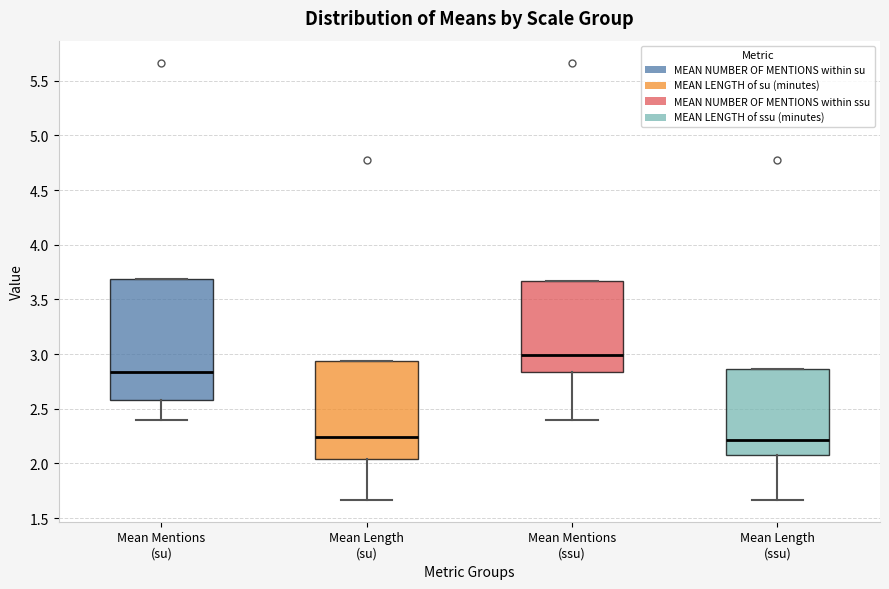

Where does the median line of the box for Mean Mentions (su) sit on the y-axis? The values are not printed on the chart, so give them approximately, as read against the axis.

2.85